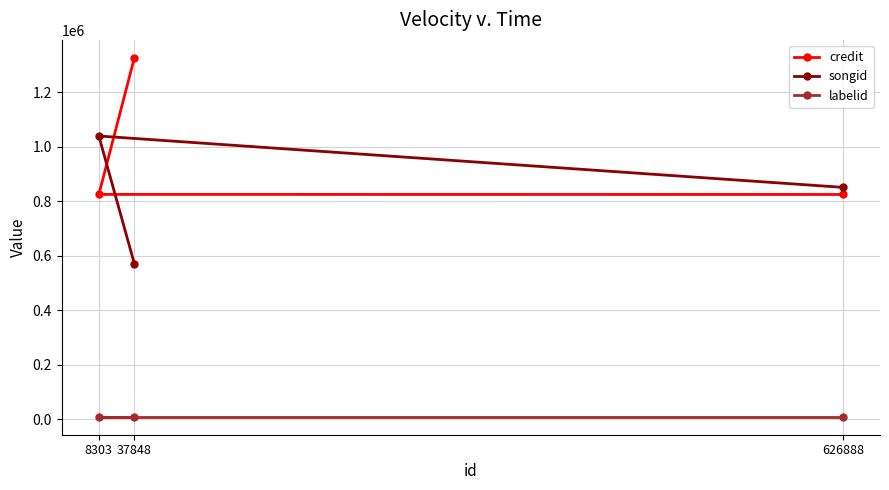

Which series has the widest spread of values?

credit